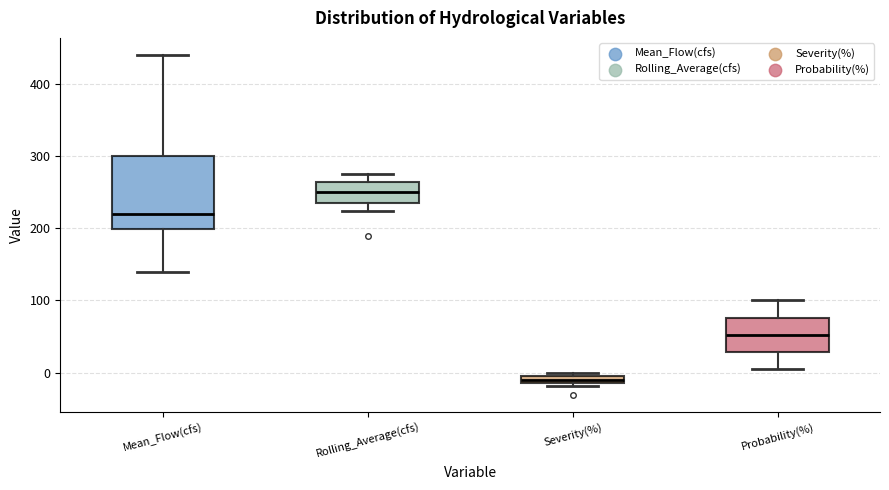

Which box is the tallest, from its lower edge to its upper edge?

Mean_Flow(cfs)